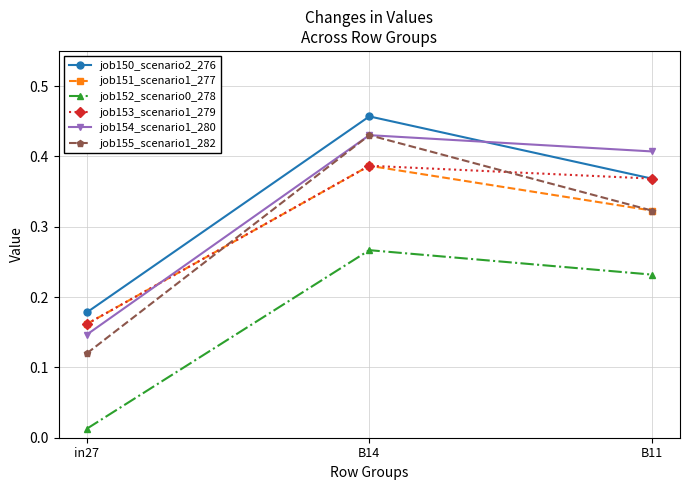

How many categories are shown in the chart?

3